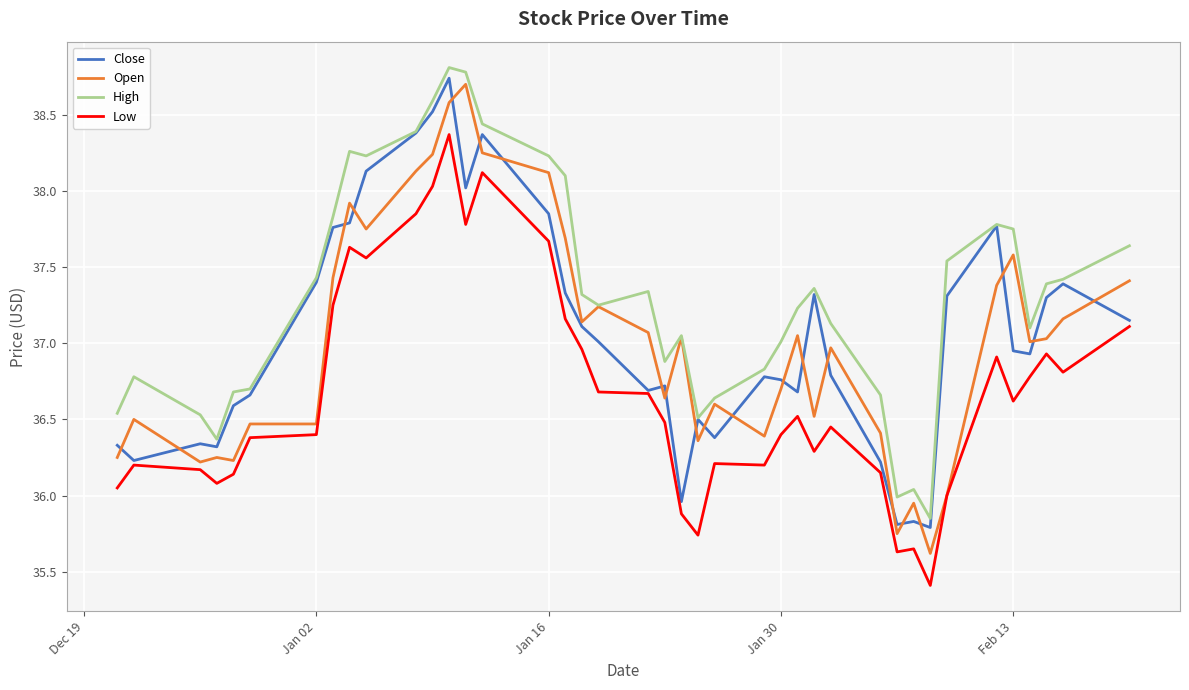

True or false: High and Low intersect in this chart.

False